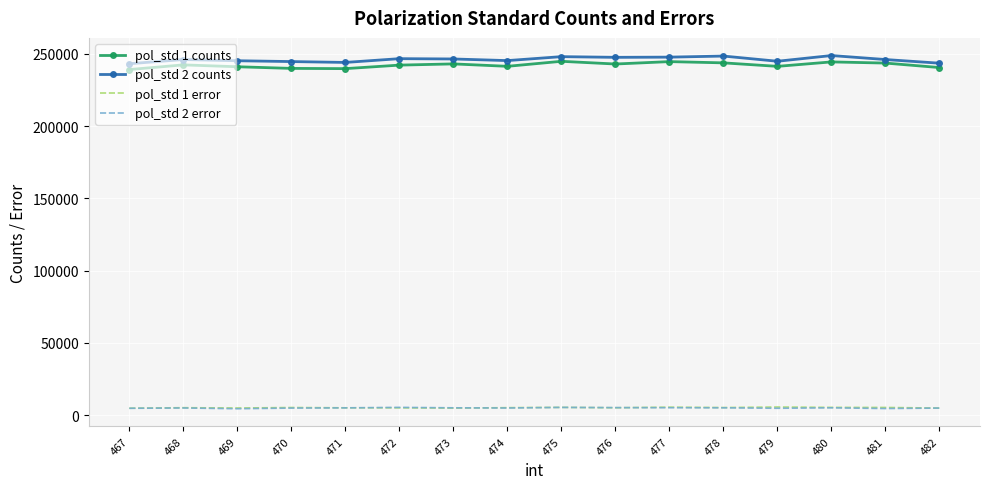

True or false: pol_std 1 counts and pol_std 2 error cross at least once.

False